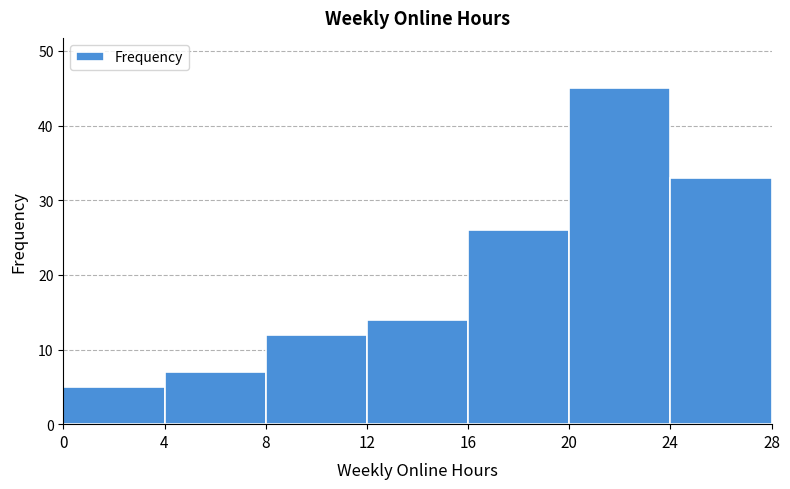

Reading left to right, transcribe this chart: for each bar, give the range it covers on the x-axis and its height. The values are not printed on the chart, so give them approximately, as read against the axis.

0 to 4: 5
4 to 8: 7
8 to 12: 12
12 to 16: 14
16 to 20: 26
20 to 24: 45
24 to 28: 33